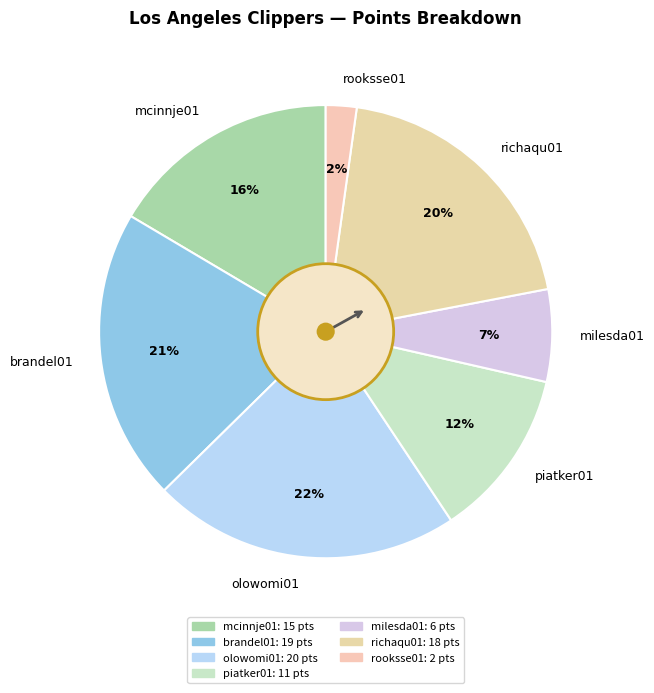

Between olowomi01 and mcinnje01, which is larger?

olowomi01